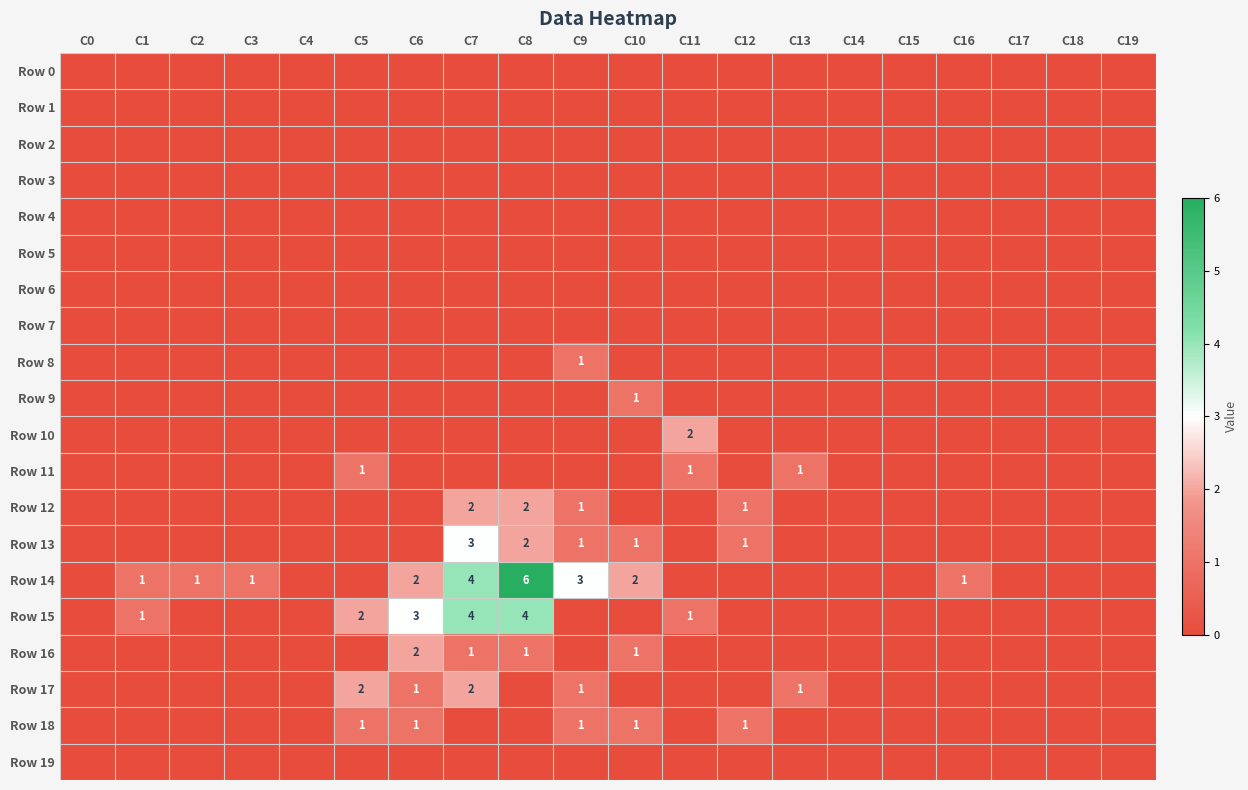

The value of Row 14 at C3 is 2. True or false?

False